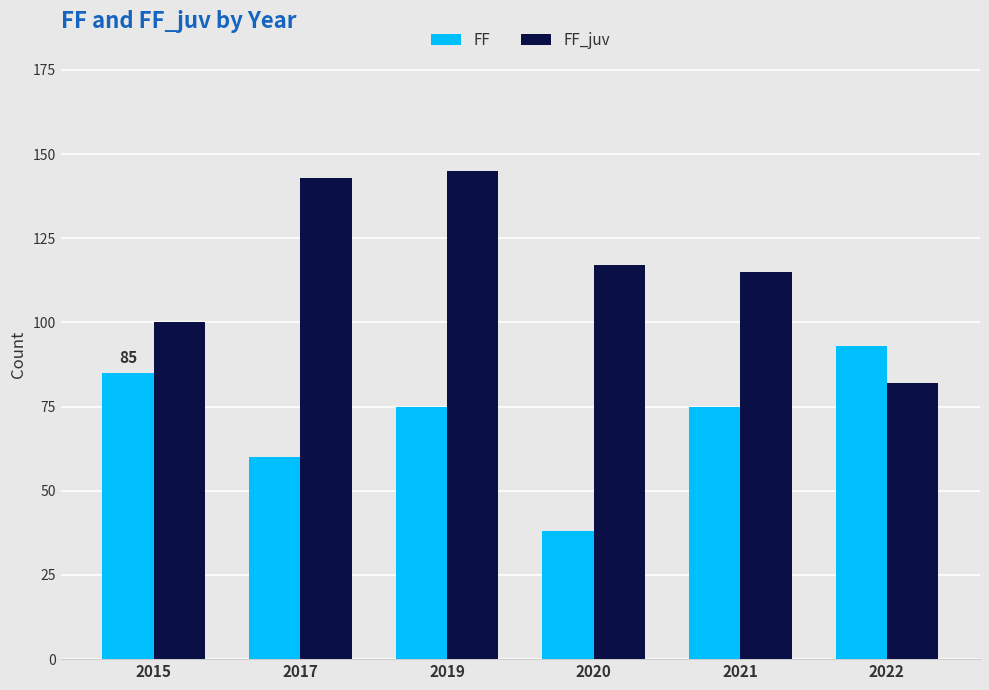

Which series has the widest spread of values?

FF_juv